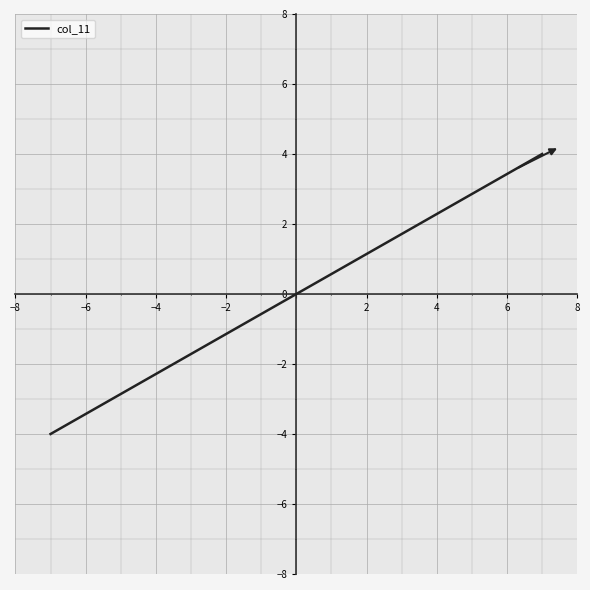

How many lines are shown in the chart?

1